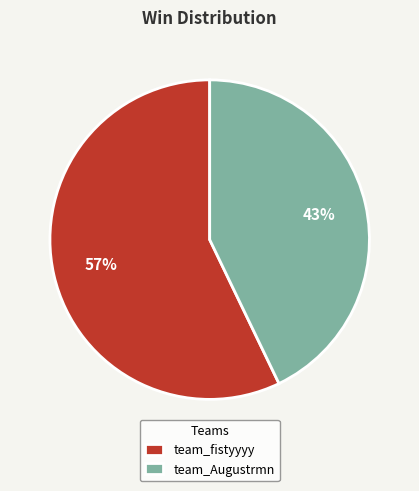

Is it true that team_Augustrmn is 30% of the pie?

False